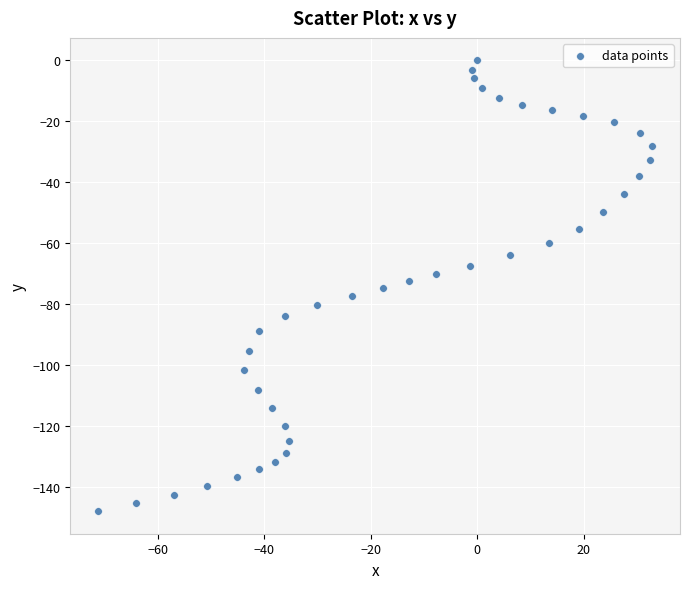

What is the range of Y values (max minus min)?

147.9